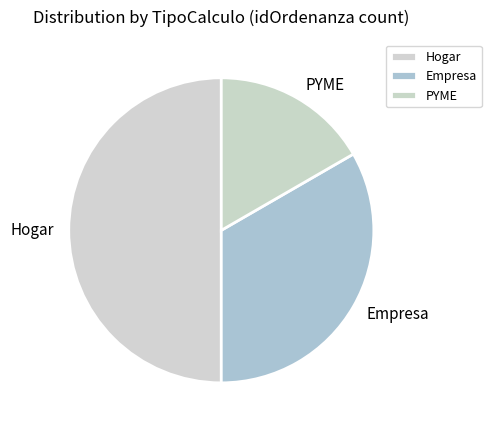

Count the number of slices in the pie.

3